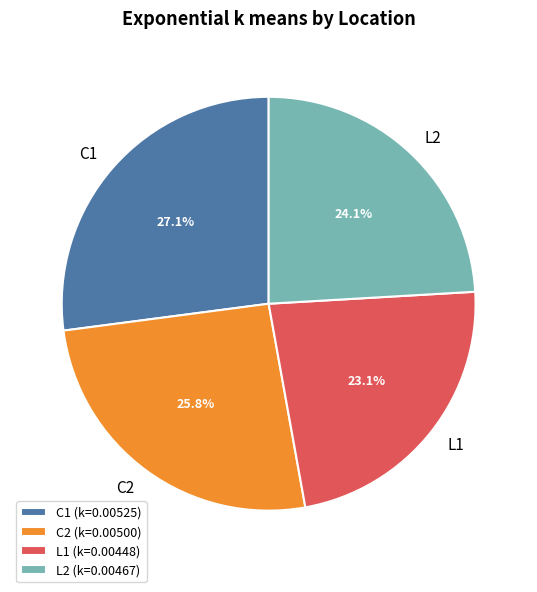

True or false: C2 accounts for 26% of the total.

True